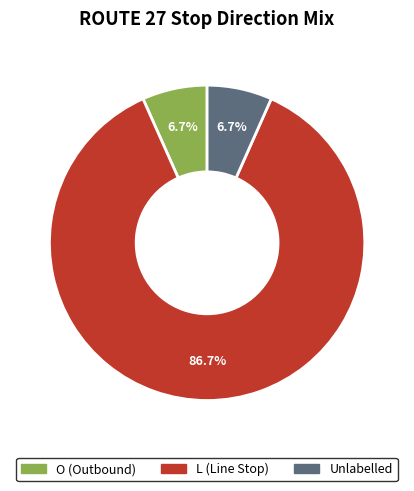

Is there a majority slice in this chart?

Yes